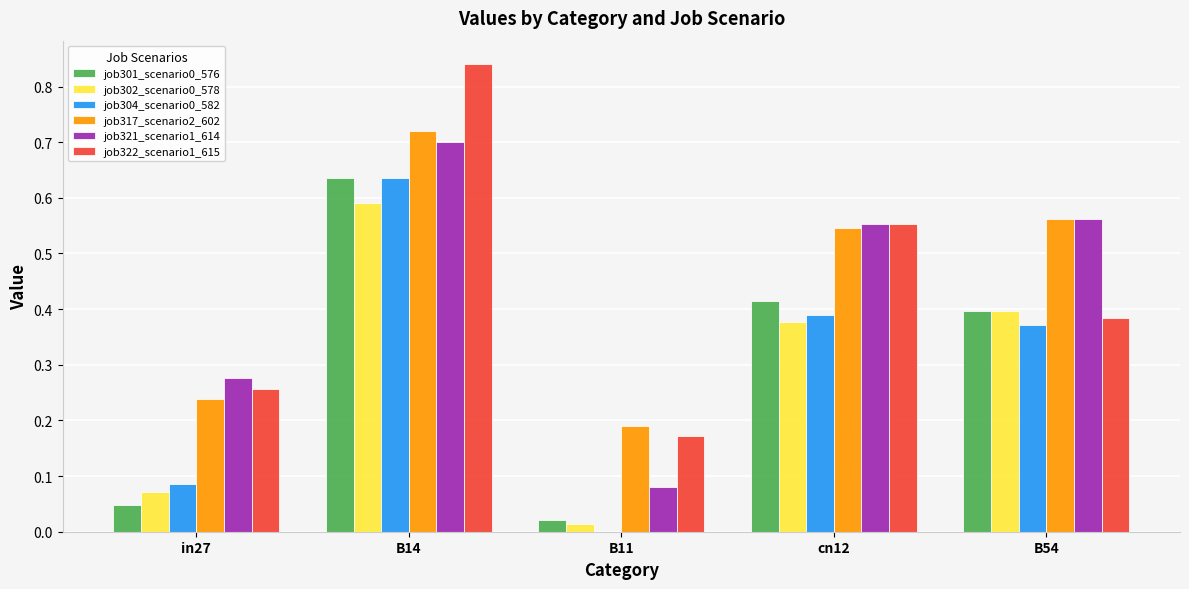

Between B14 and cn12, which series saw the biggest shift?

job322_scenario1_615